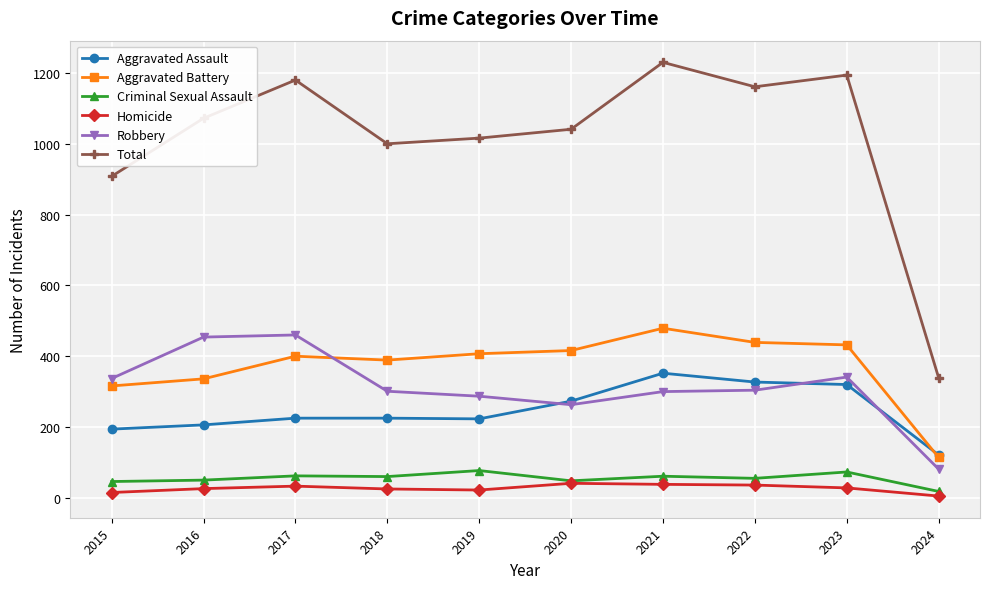

At which label does Total reach its minimum?

2024